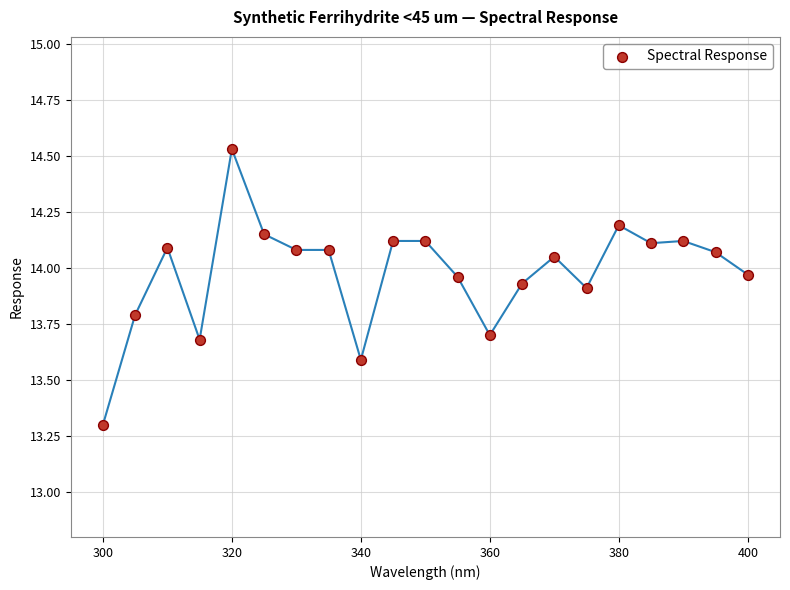

What is the range of Y values (max minus min)?

1.2